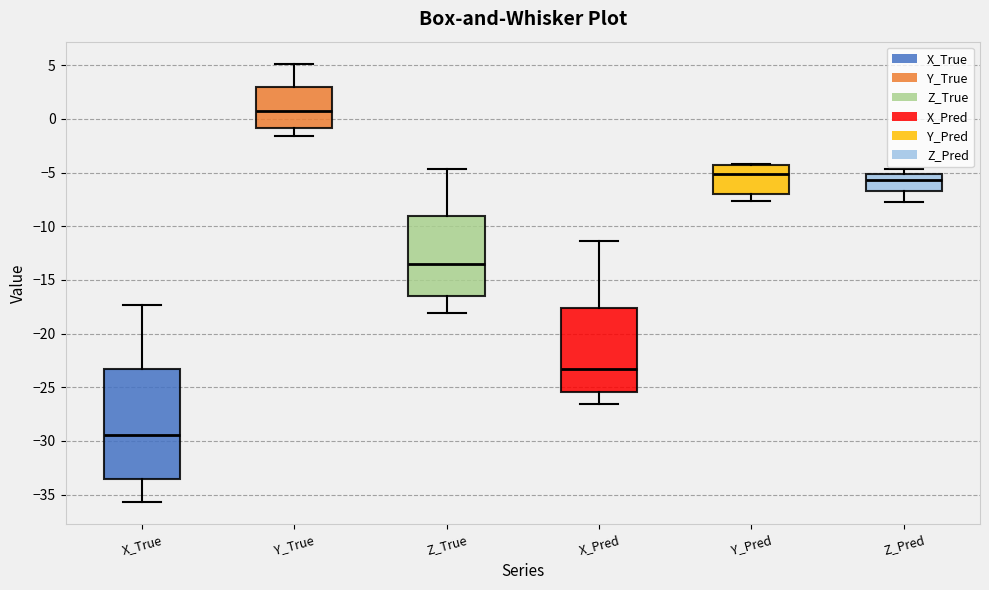

Which box has the highest median line?

Y_True